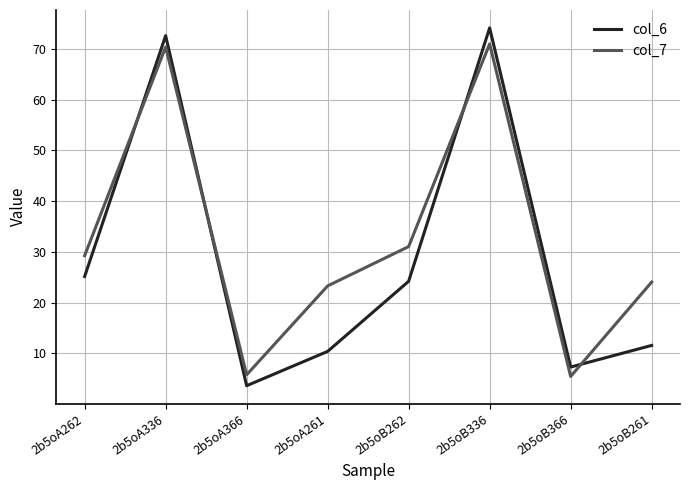

Which category has the lowest value in the col_6 series?

2b5oA366